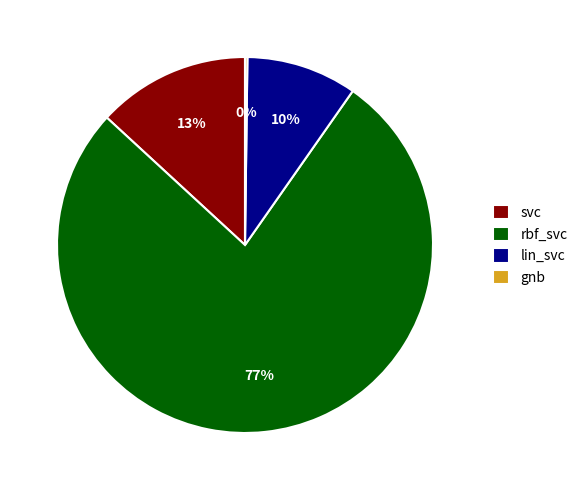

Which has a higher value, svc or lin_svc?

svc